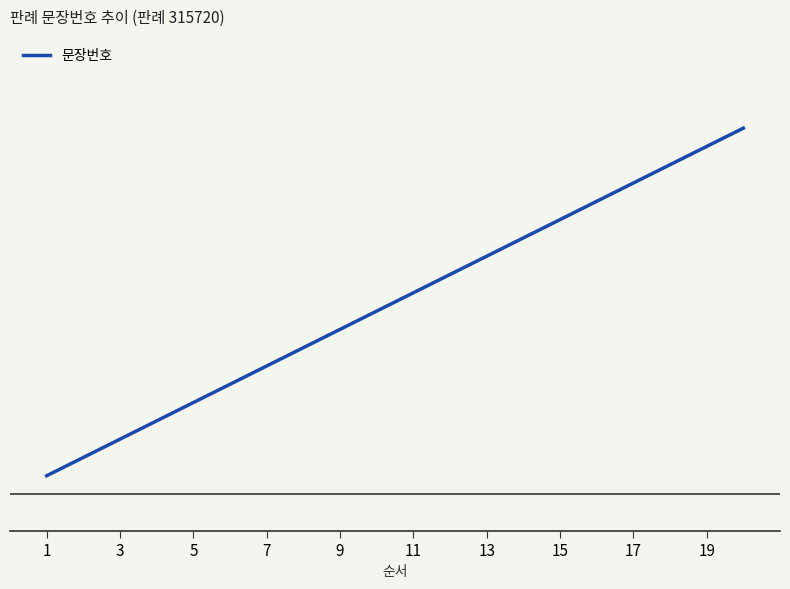

Is this an area chart (filled region under the line)?

No